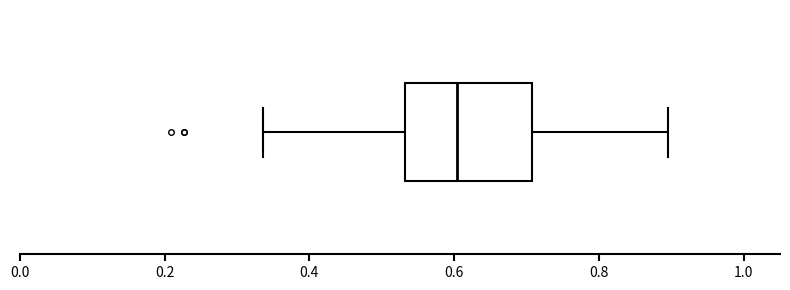

Read this box plot against the x-axis: the position of the median line, the range covered by the box, and the ends of both whiskers. The values are not printed on the chart, so give them approximately, as read against the axis.

median 0.60, box 0.54 to 0.70, whiskers 0.34 to 0.90